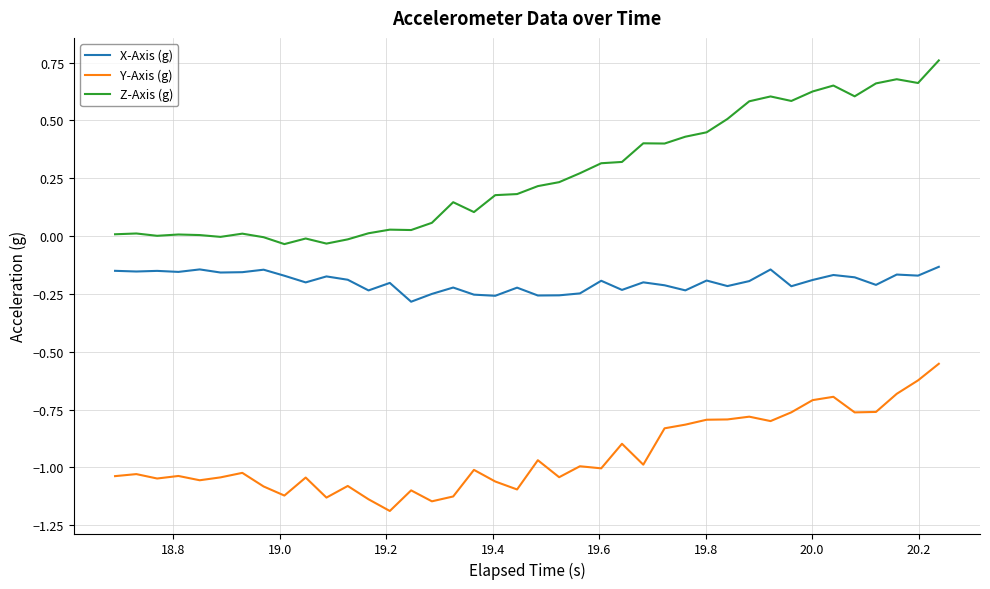

Which series has the largest total across all categories?

Z-Axis (g)